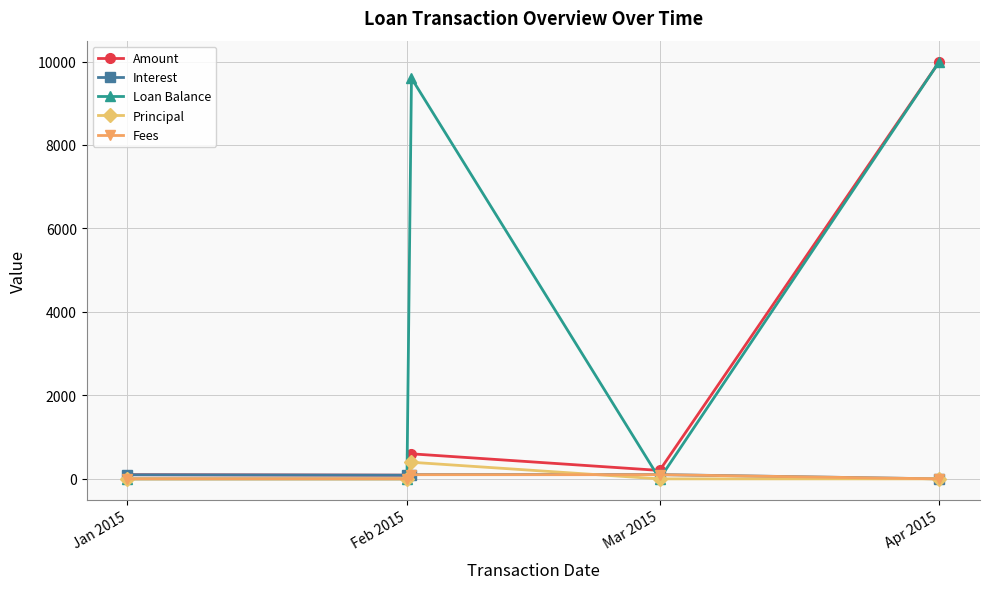

How many distinct data groups are displayed?

5